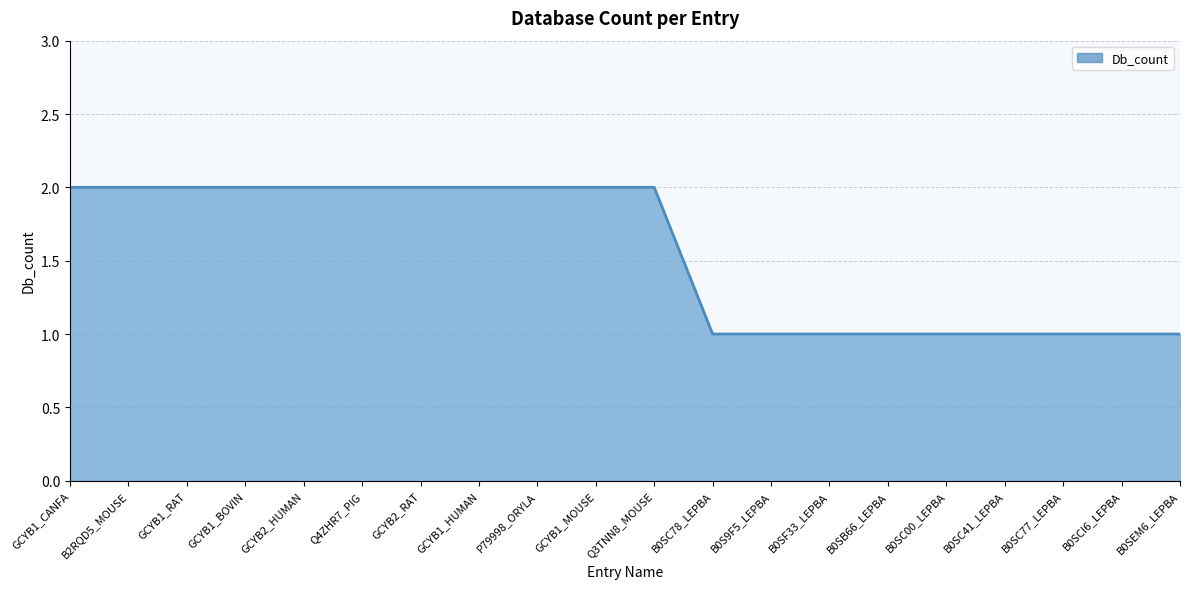

What is the ratio of the value at B0SB66_LEPBA to the value at B0SEM6_LEPBA?

1.0